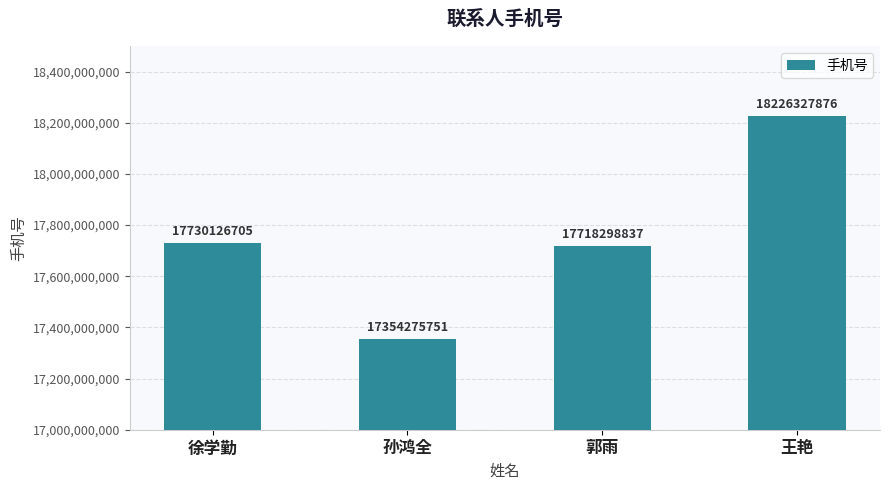

At which category does the chart reach its peak across all series?

王艳